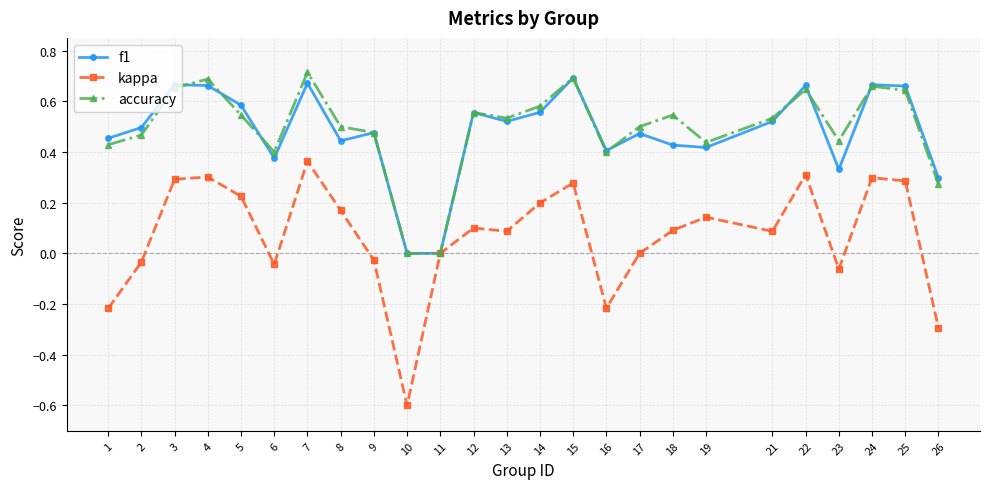

Count the number of categories in the chart.

25